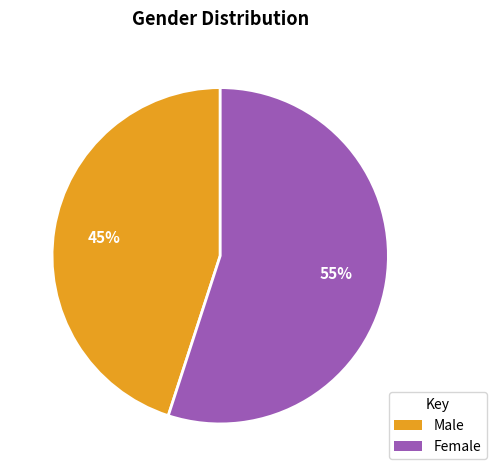

To the nearest percent, what is the combined percentage of Female and Male?

100%